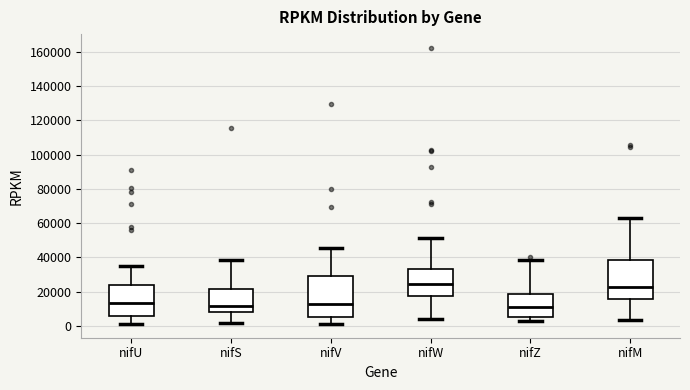

Where does the lower whisker of the box for nifZ end on the y-axis? The values are not printed on the chart, so give them approximately, as read against the axis.

2000